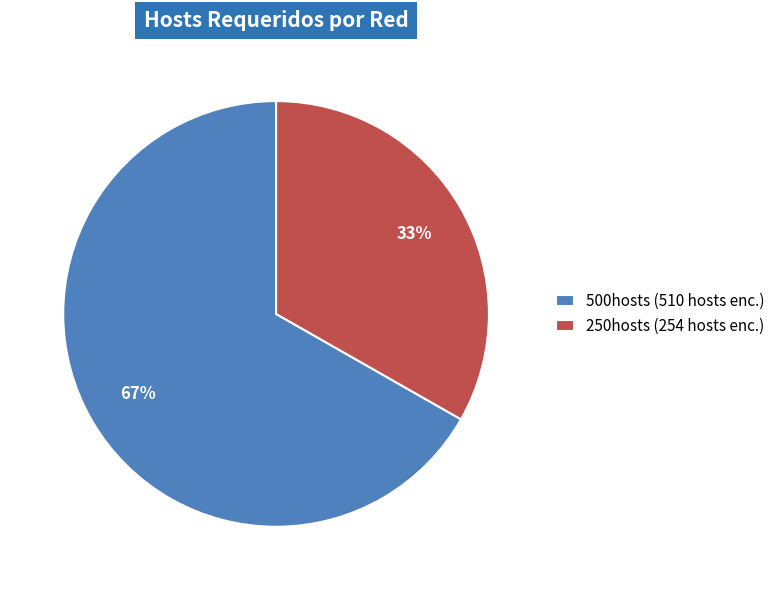

How many segments does this pie chart have?

2